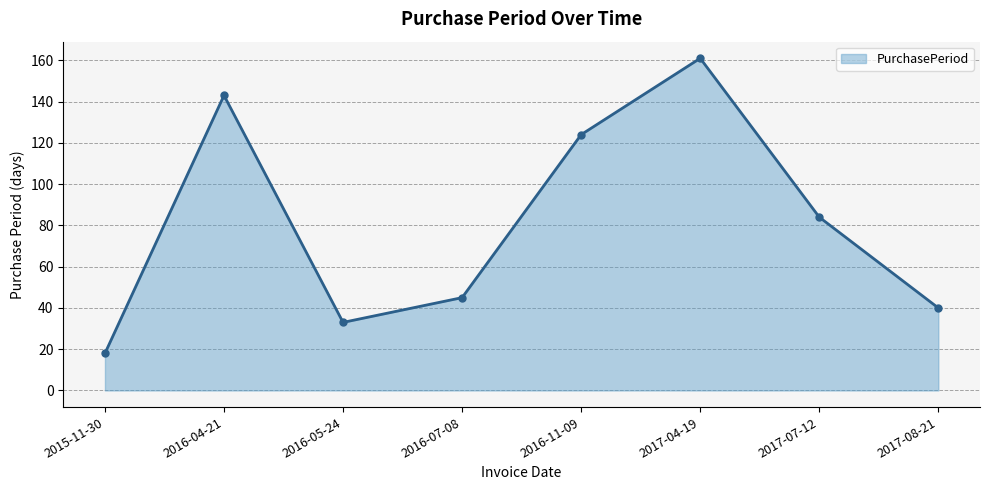

The chart shows a value of 49 at 2016-11-09. True or false?

False